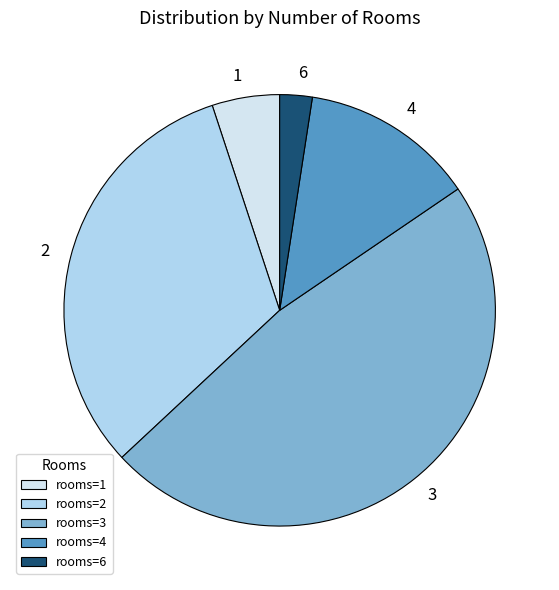

How many segments does this pie chart have?

5